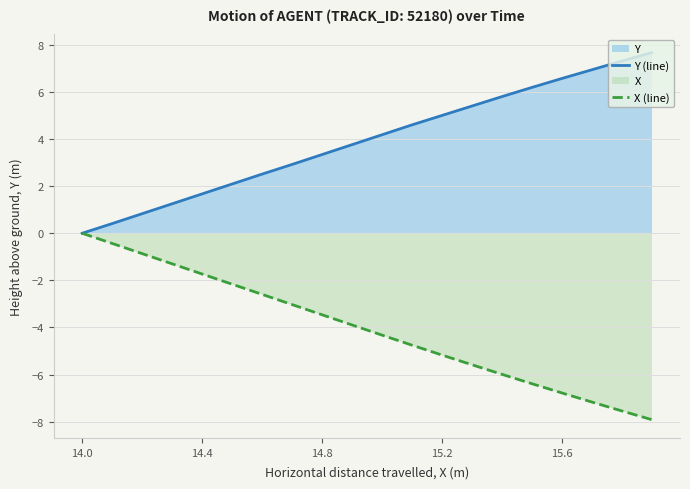

What is the maximum value for Y (line)?

7.7